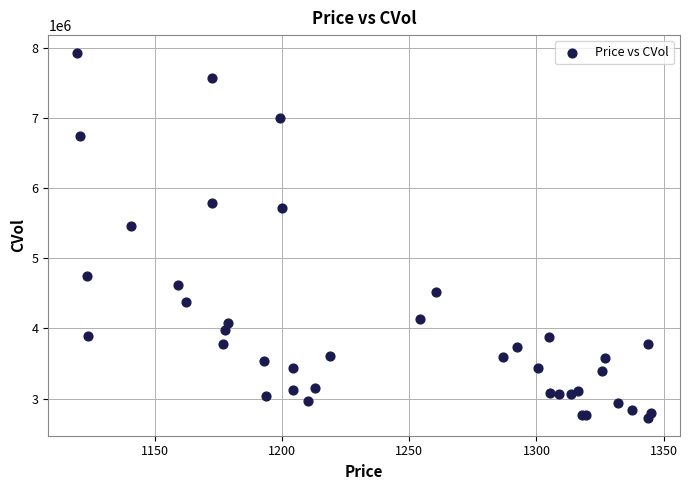

What Y value in the scatter plot is closest to 5325071?

5464313.1